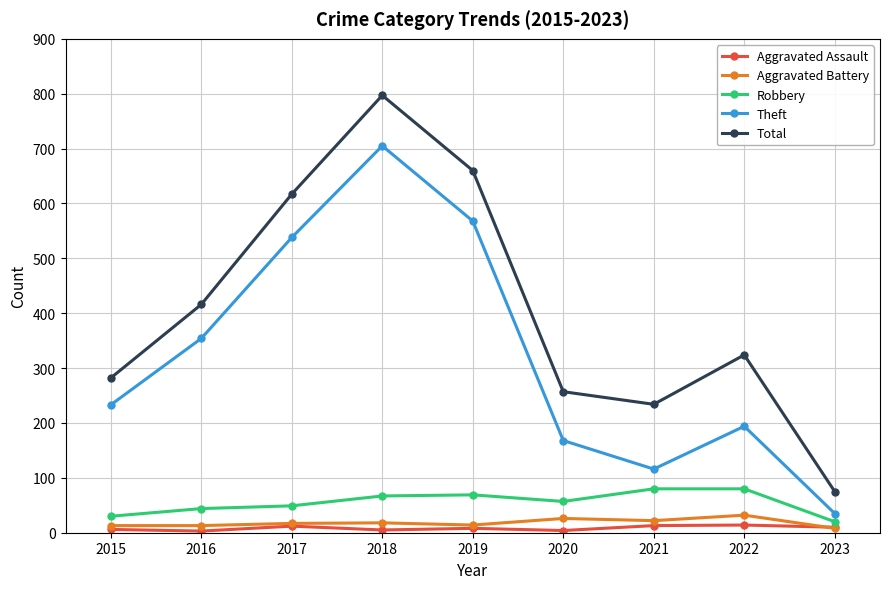

At which label does Theft reach its peak?

2018